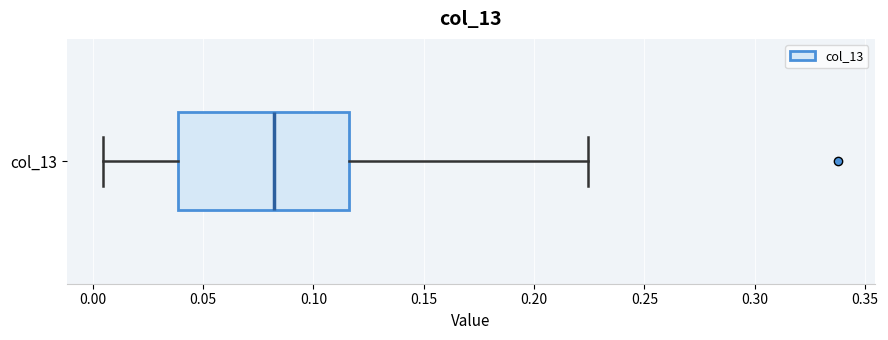

Read this box plot against the x-axis: the position of the median line, the range covered by the box, and the ends of both whiskers. The values are not printed on the chart, so give them approximately, as read against the axis.

median 0.080, box 0.040 to 0.115, whiskers 0.005 to 0.225